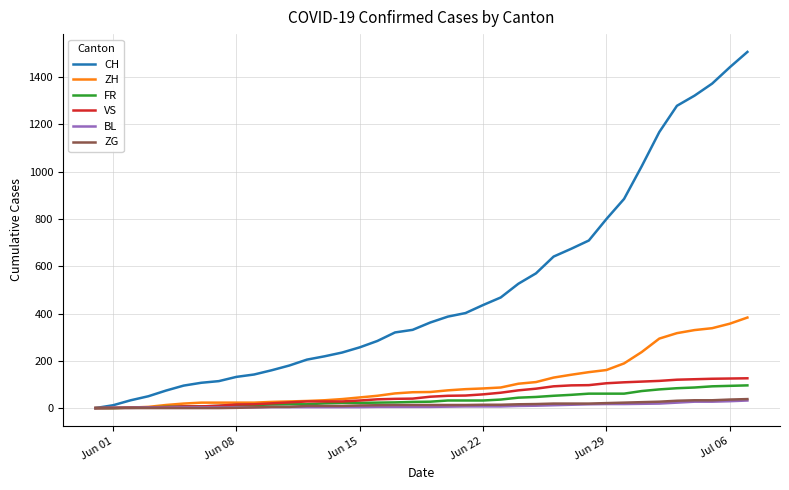

Which series has the largest total across all categories?

CH